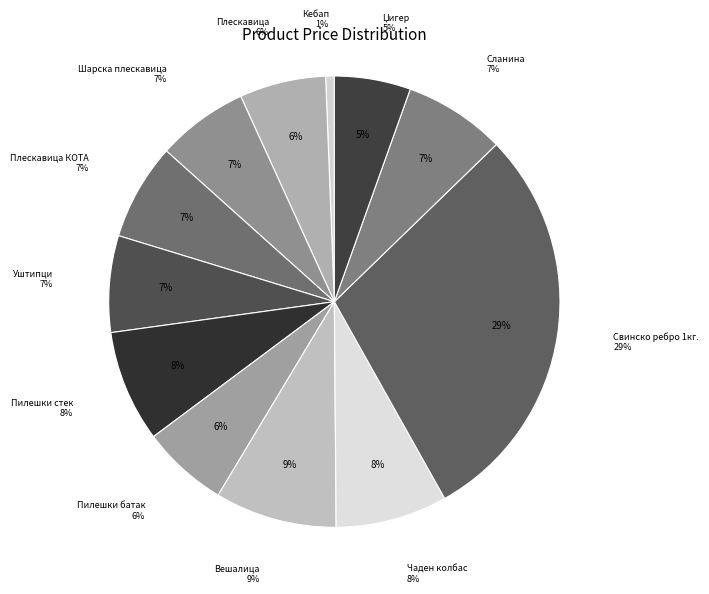

Which category has the smallest portion of the pie?

Кебап